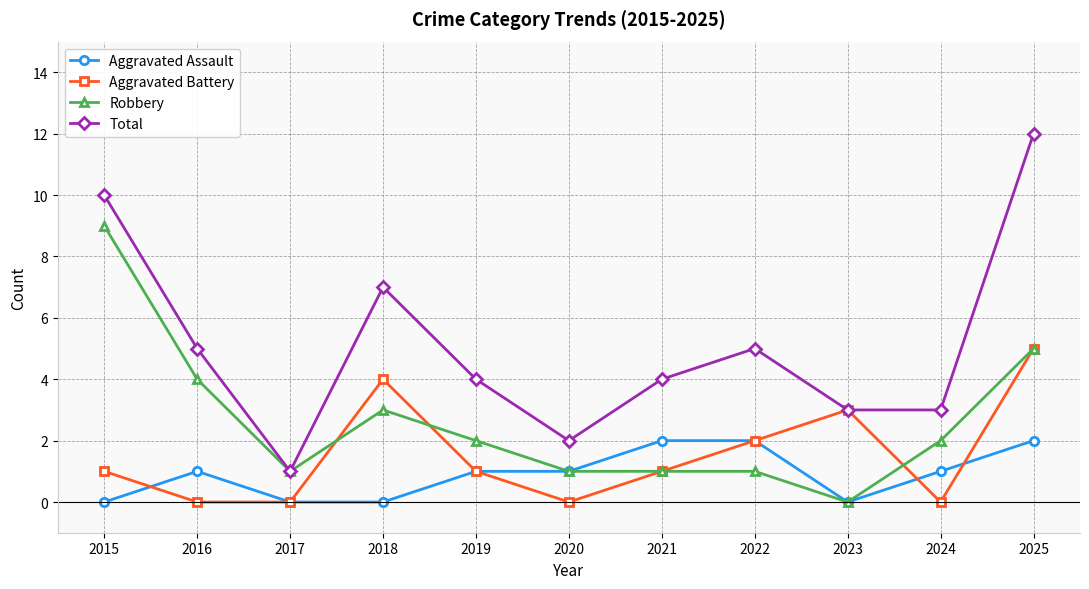

Where is the first local minimum for Total?

2017